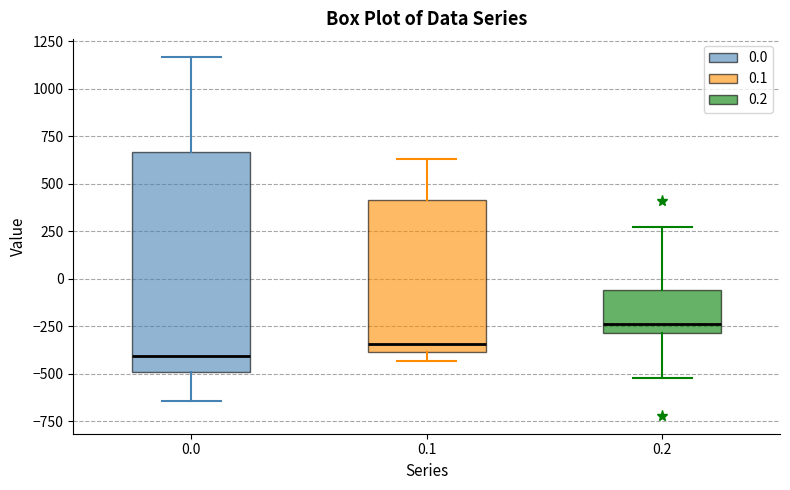

Where does the upper whisker of the box at x = 0.2 end on the y-axis? The values are not printed on the chart, so give them approximately, as read against the axis.

250